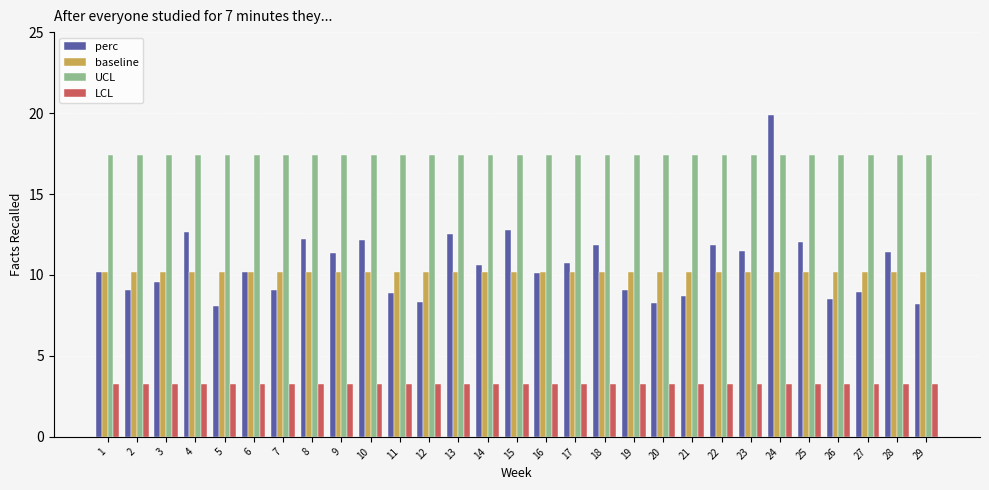

Which series has the widest spread of values?

perc